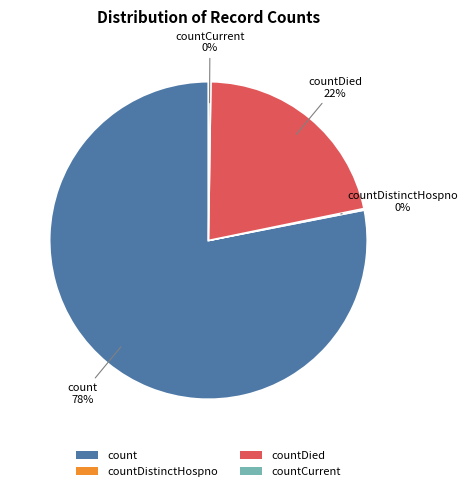

Does any single category account for the majority?

Yes